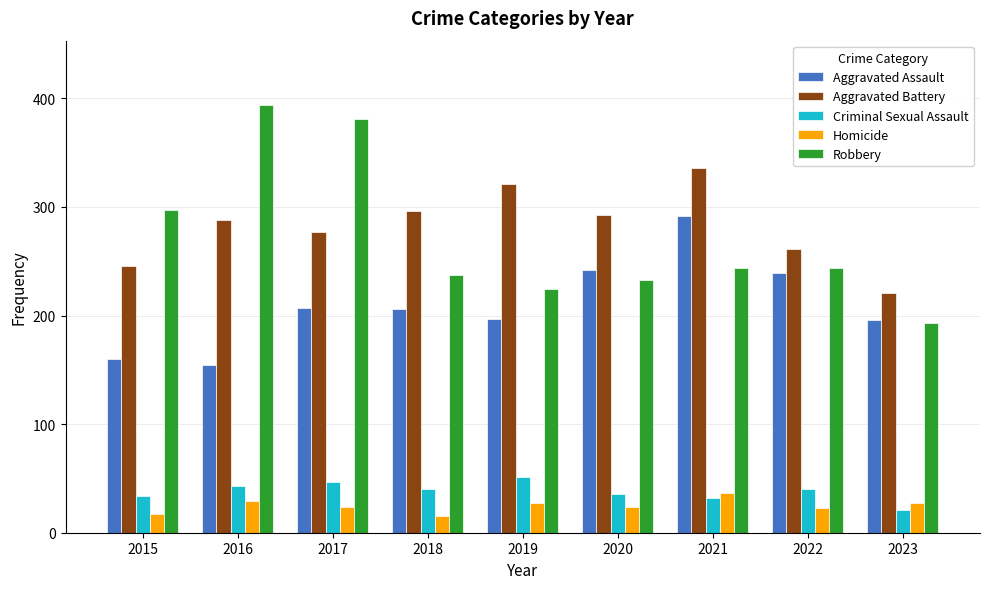

What is the smallest value displayed?

15